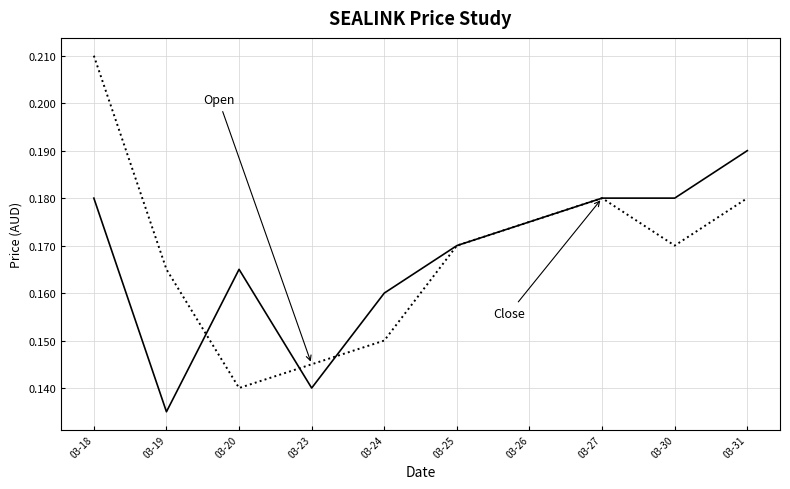

At which category does the chart reach its minimum across all series?

03-19